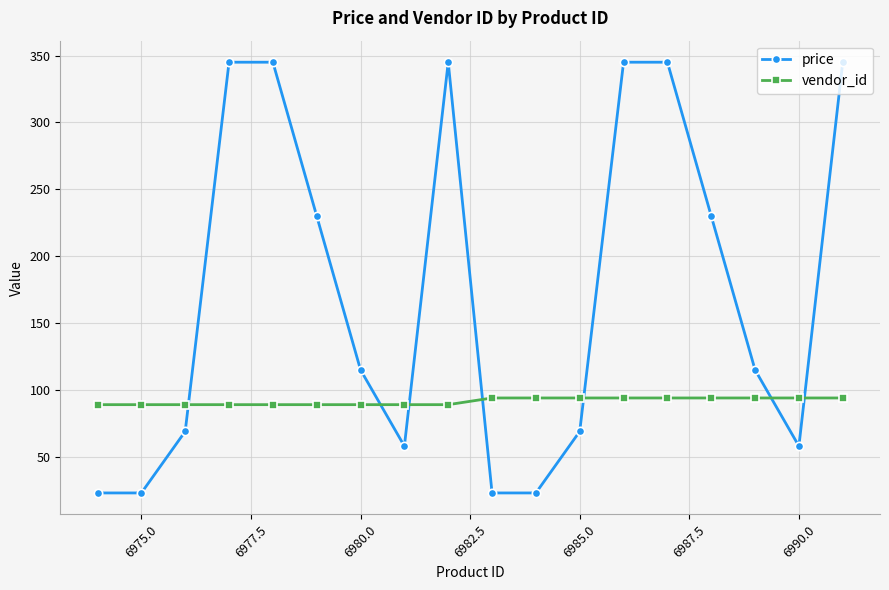

What is the sum of all price values?

3106